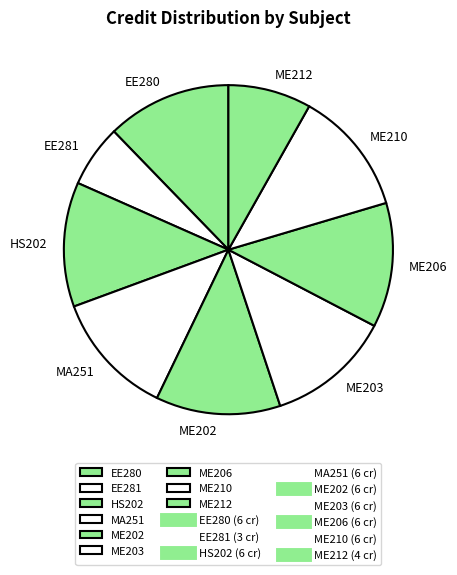

Is there a majority slice in this chart?

No